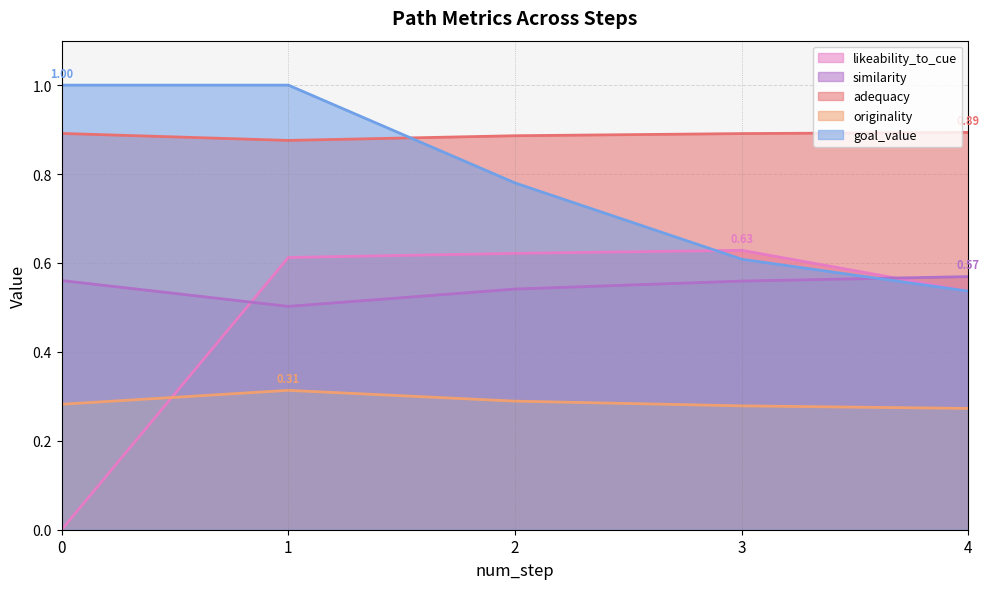

True or false: goal_value and originality cross at least once.

False